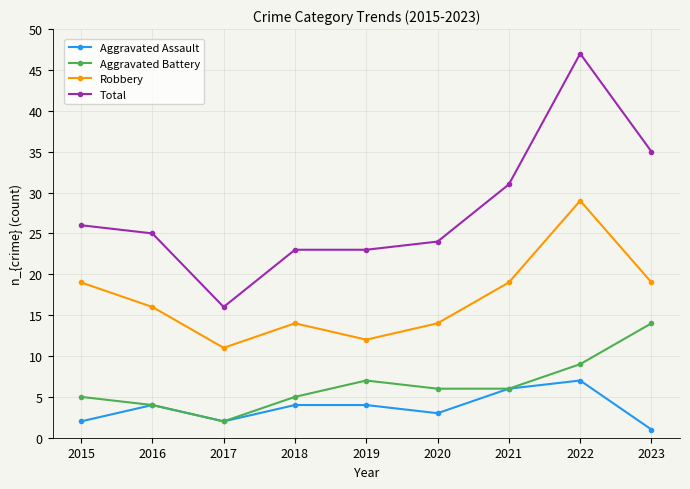

At which category is the sum across all series the highest?

2022